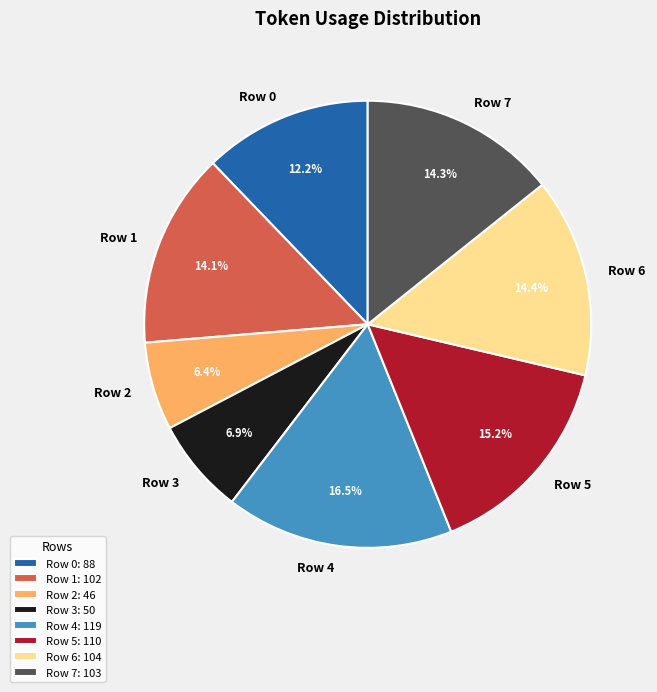

Does Row 5 represent more than half of the total?

No